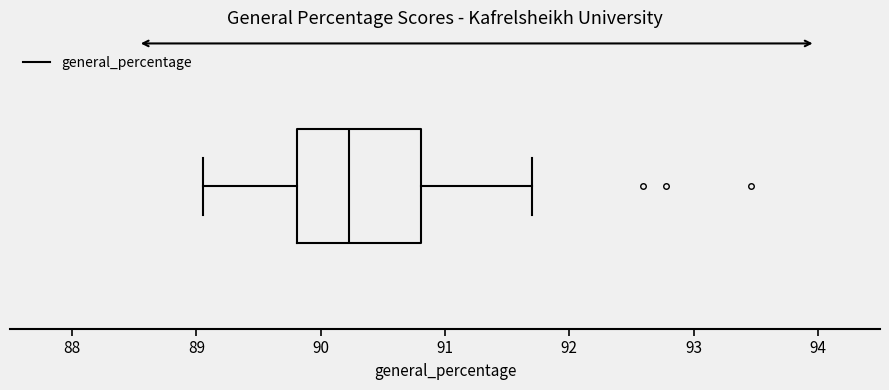

Transcribe this box plot: give where the median line is, the range the box spans, and where the two whiskers end, as read against the x-axis. The values are not printed on the chart, so give them approximately, as read against the axis.

median 90.2, box 89.8 to 90.8, whiskers 89.1 to 91.7